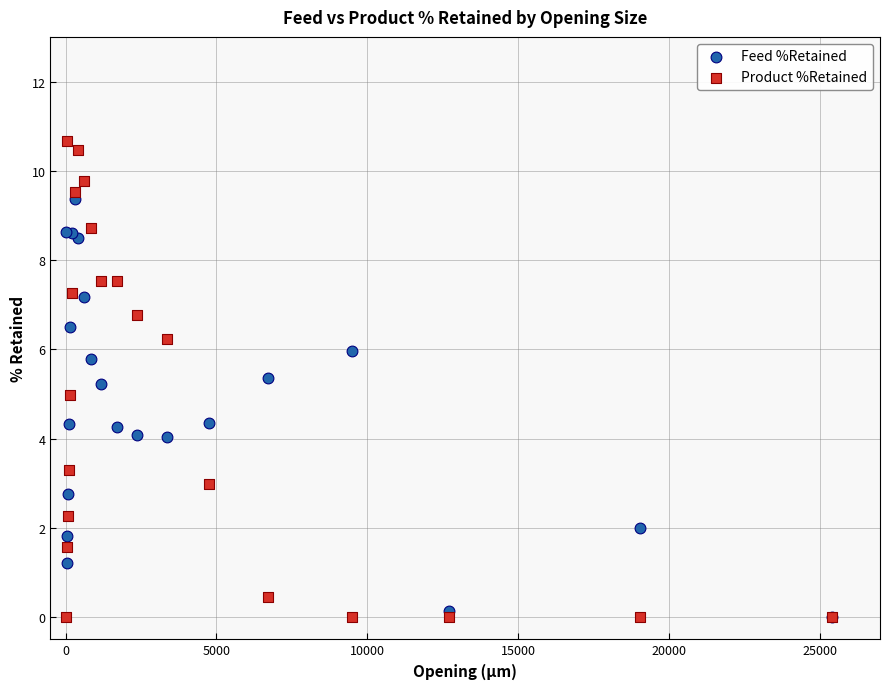

What are all the series names shown in the legend?

Feed %Retained, Product %Retained